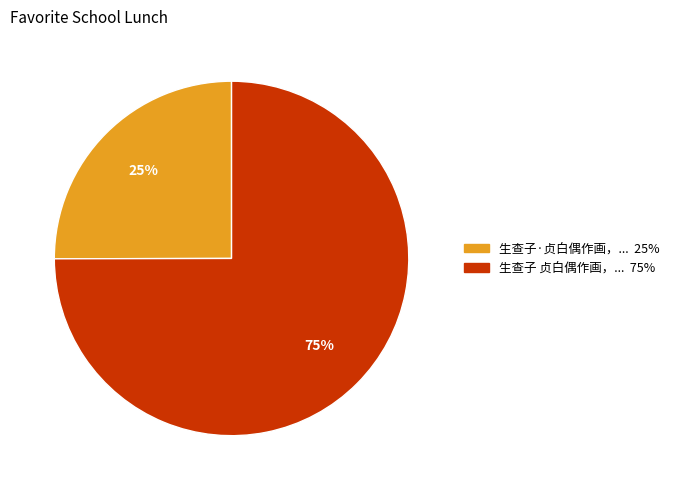

To the nearest percent, what is the average slice percentage?

50%